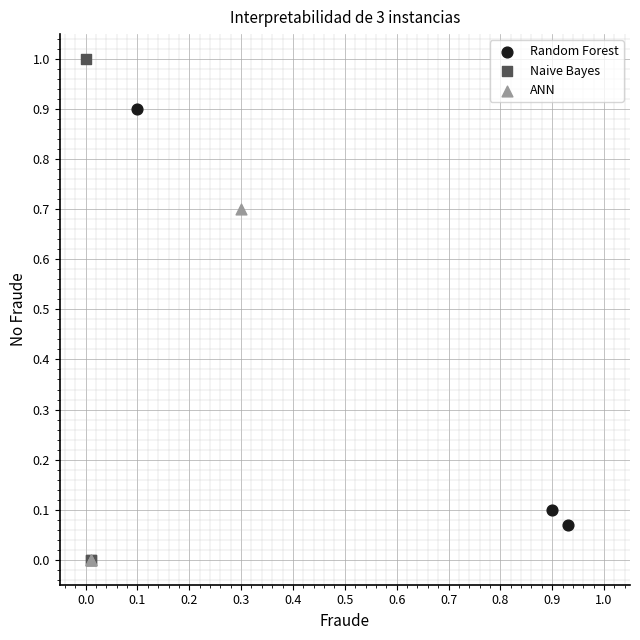

What are all the series names shown in the legend?

Random Forest, Naive Bayes, ANN